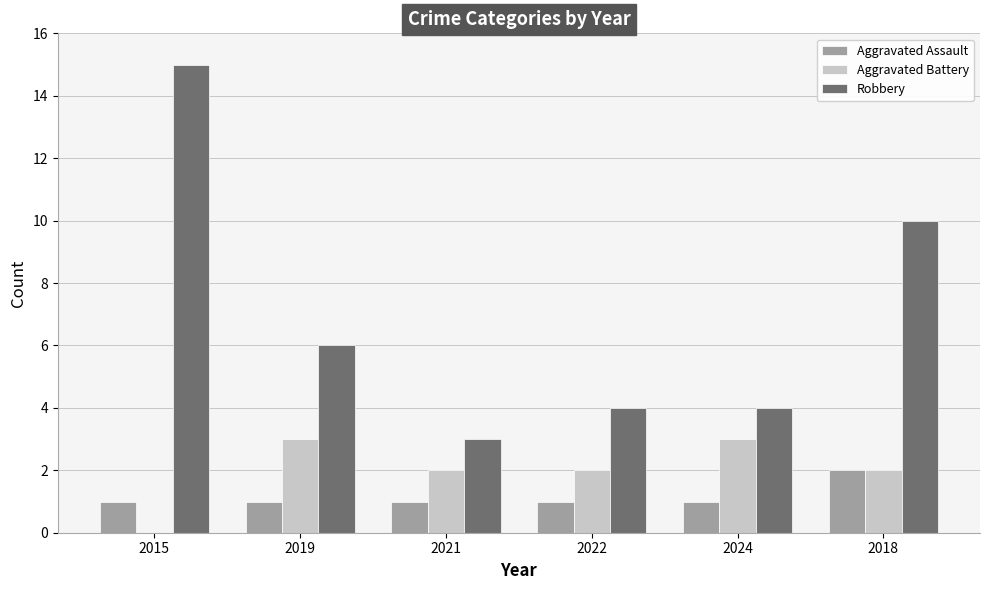

What is the spread (max minus min) of values at 2024?

3